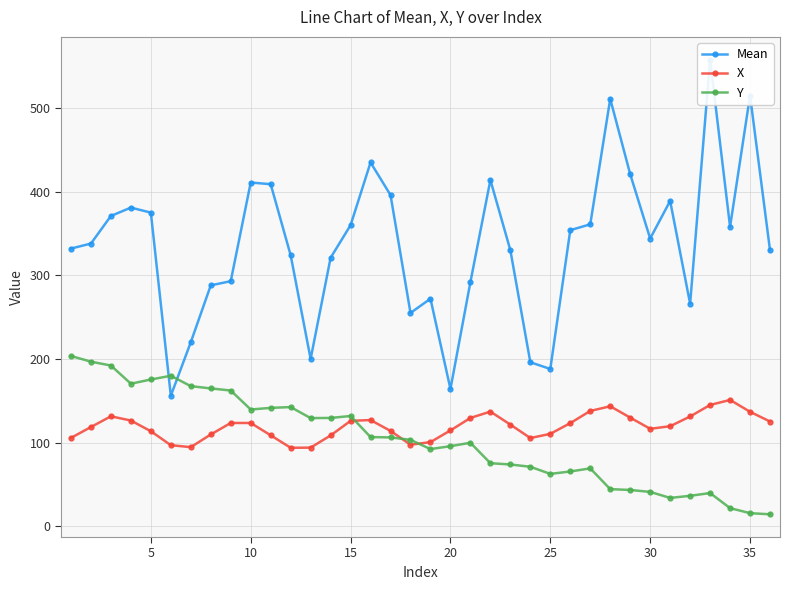

Which series has the largest range (max minus min)?

Mean